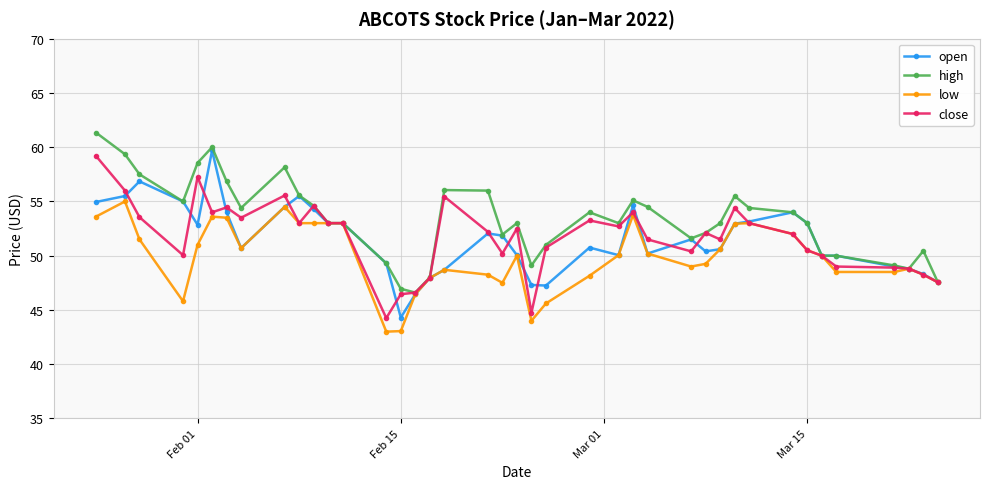

True or false: open has more than 0 interior local peaks.

True